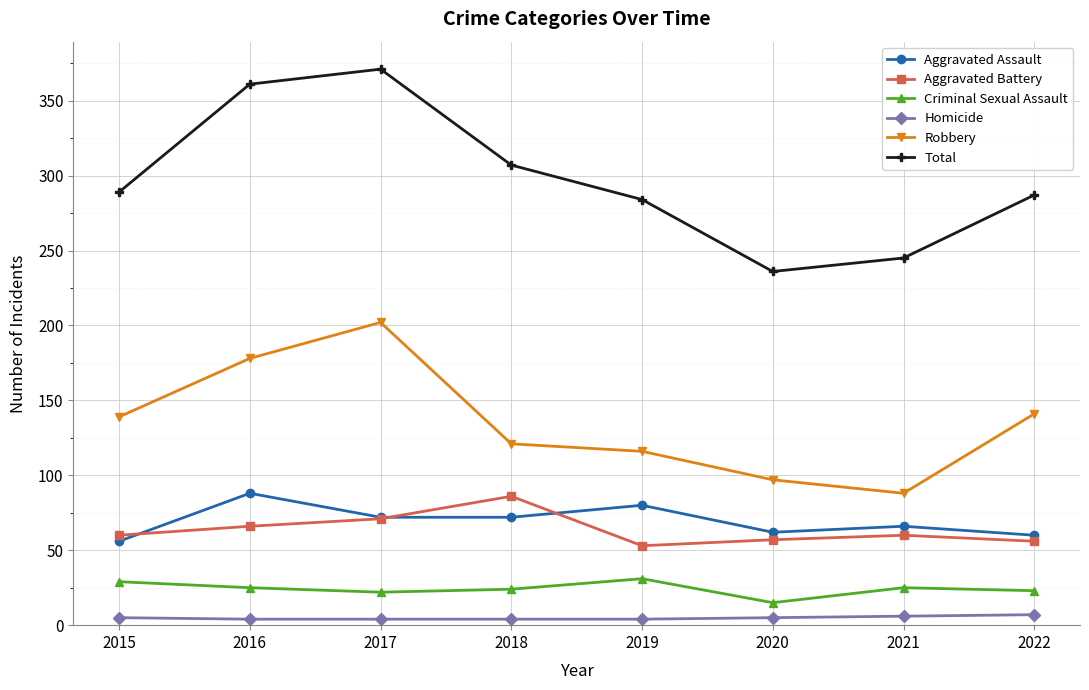

What is the average value of the Homicide series?

5